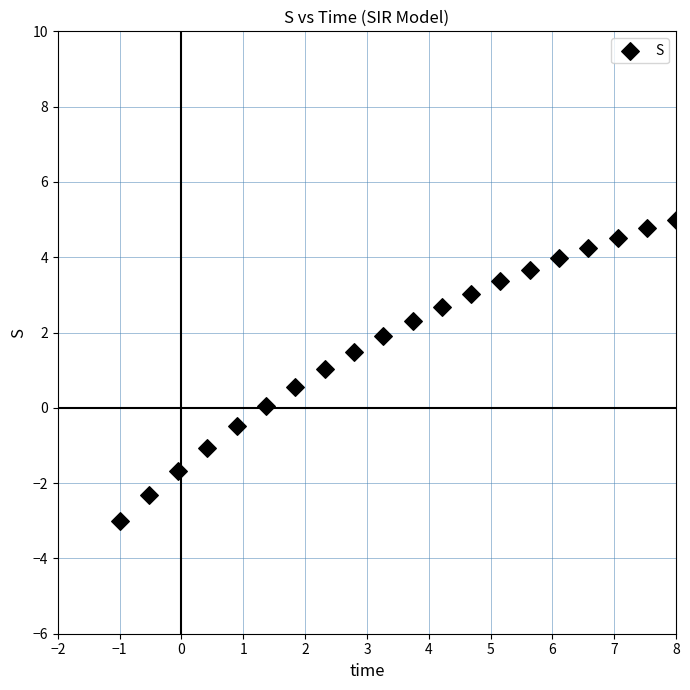

What is the range of Y values (max minus min)?

8.0